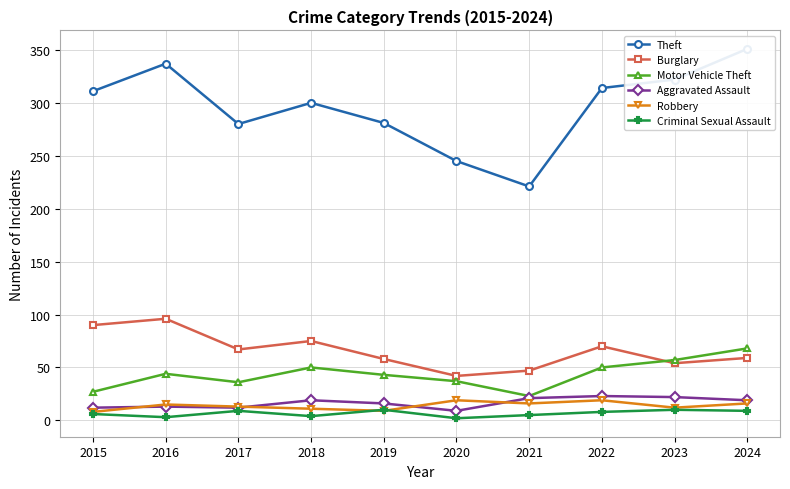

What is the minimum value shown in the chart?

2